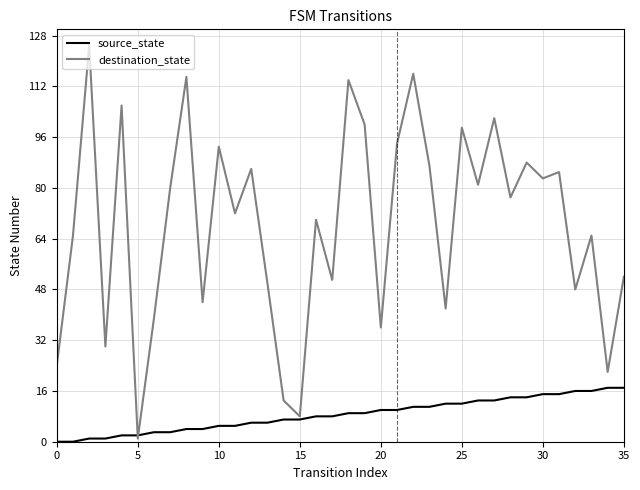

What are all the series names shown in the legend?

source_state, destination_state